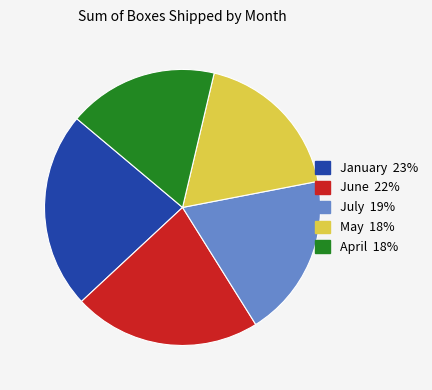

Rank the categories by value from lowest to highest.

April, May, July, June, January